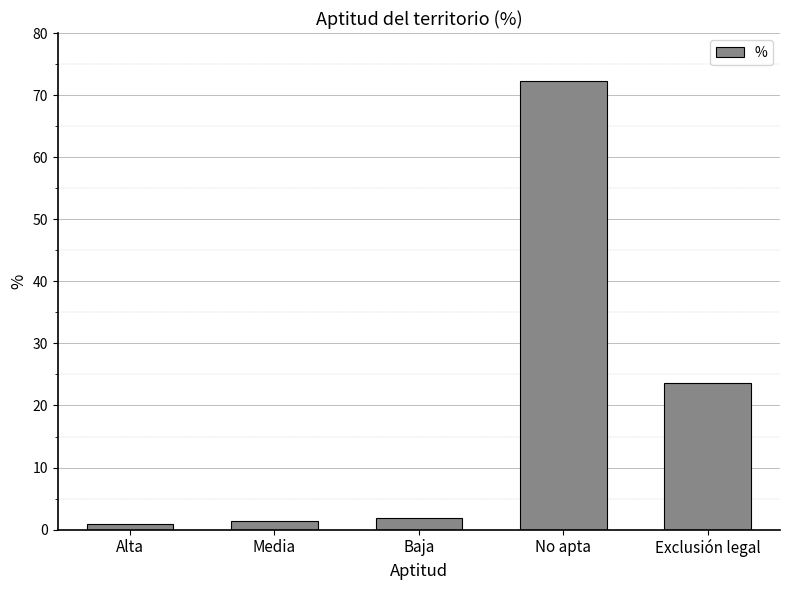

How many data points are less than 1?

1